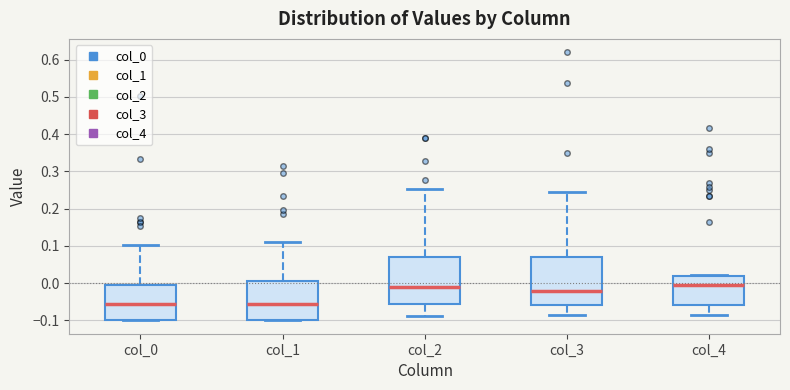

Where is the upper edge of the box for col_1 on the y-axis? The values are not printed on the chart, so give them approximately, as read against the axis.

0.01